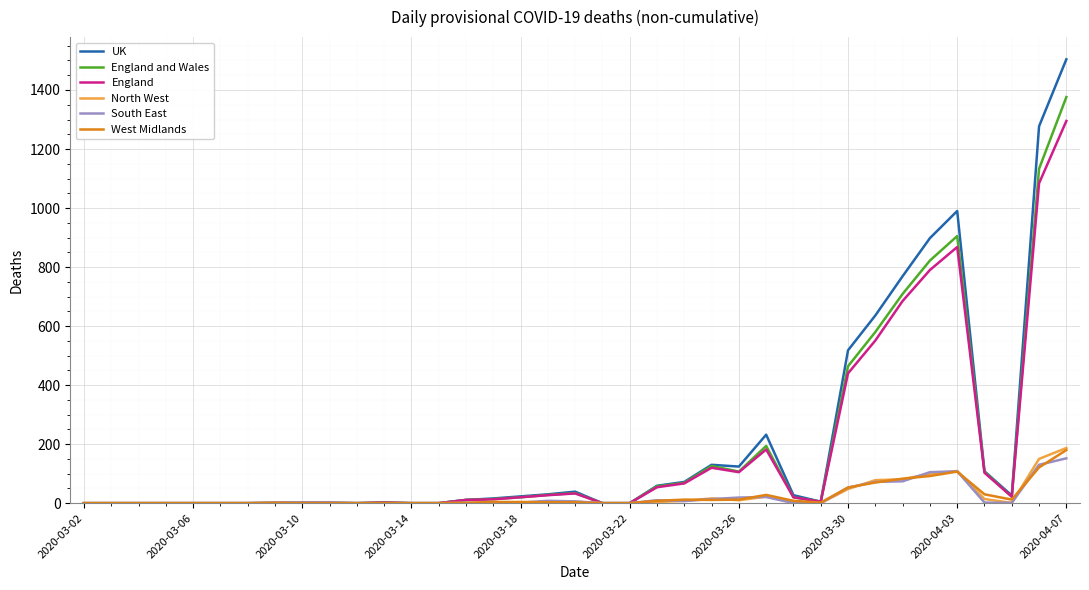

At how many categories does at least one series exceed 343?

7